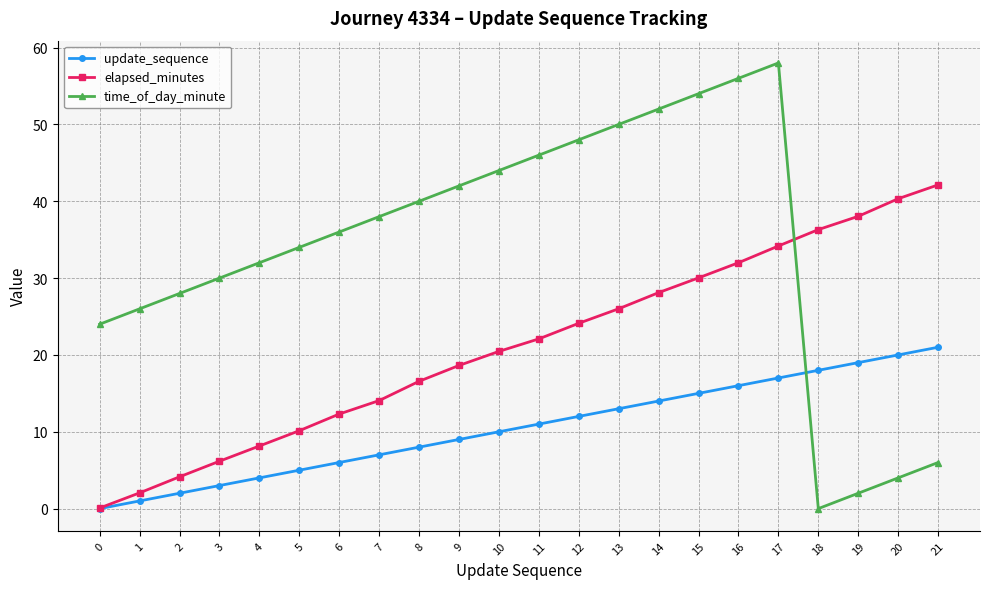

The value of update_sequence at 20 is 20.0. True or false?

True